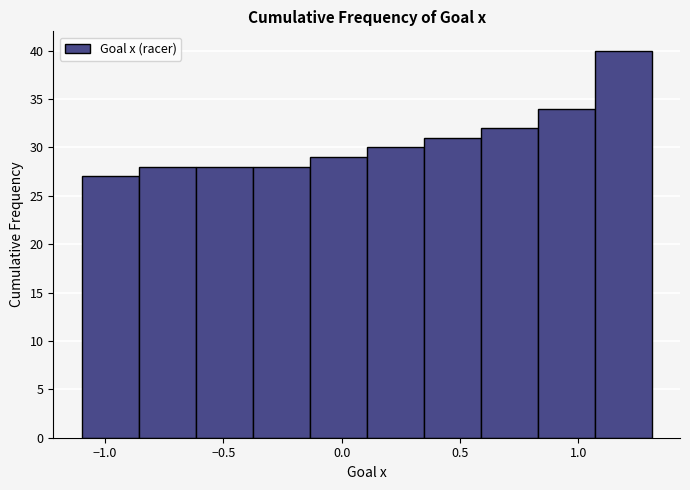

Over which range of the x-axis is the bar tallest?

1.05 to 1.30